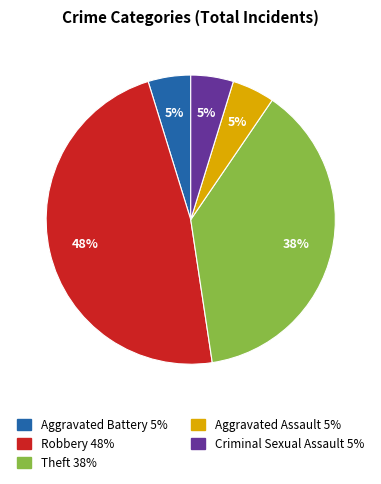

How many slices are in this pie chart?

5